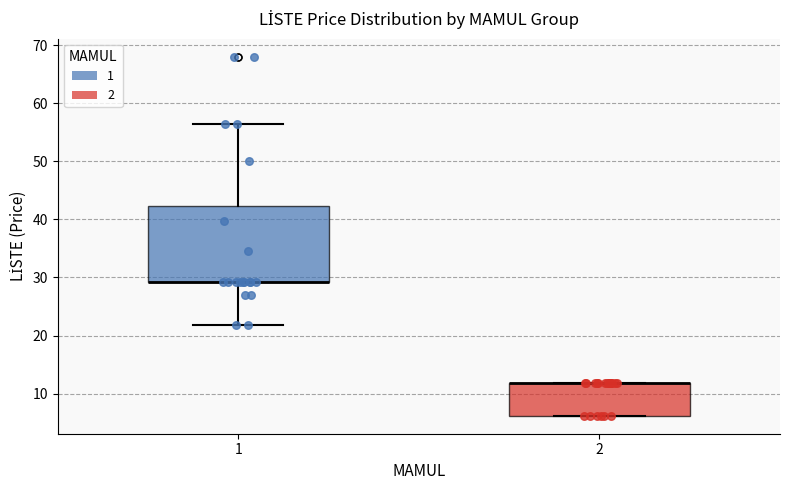

Reading left to right, read every box against the y-axis: the position of its median line, the range the box covers, and the ends of its whiskers. The values are not printed on the chart, so give them approximately, as read against the axis.

1: median 29 (drawn on the box's lower edge), box 29 to 42, whiskers 22 to 56
2: median 12 (drawn on the box's upper edge), box 6 to 12, whiskers 6 to 12